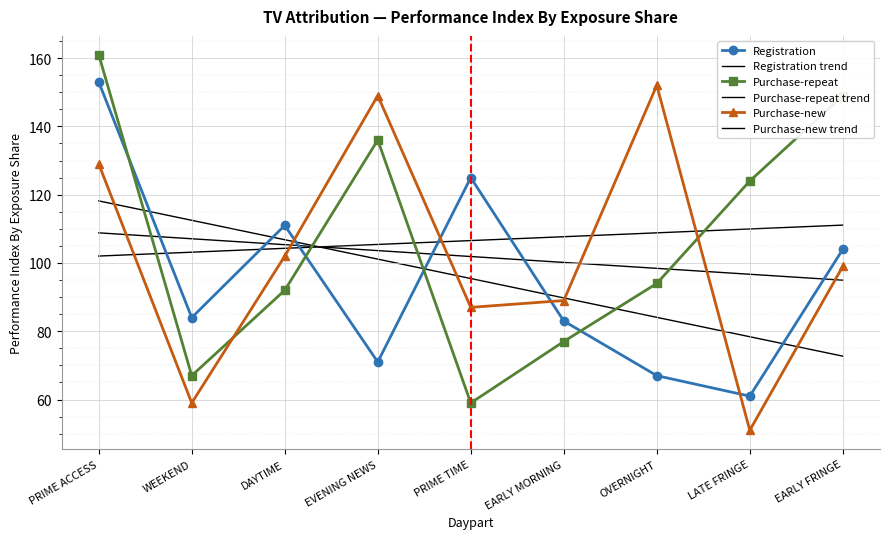

Which series ends up on top after the final intersection of Purchase-new trend and Registration?

Registration